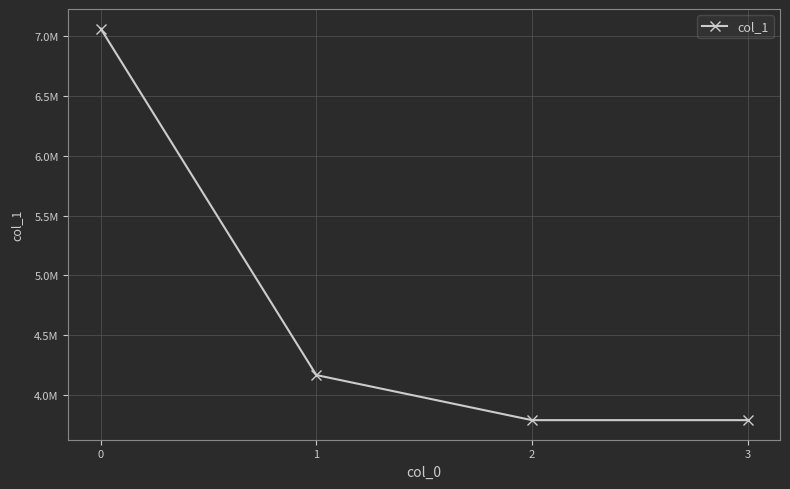

At which label is the value closest to 5426965?

1